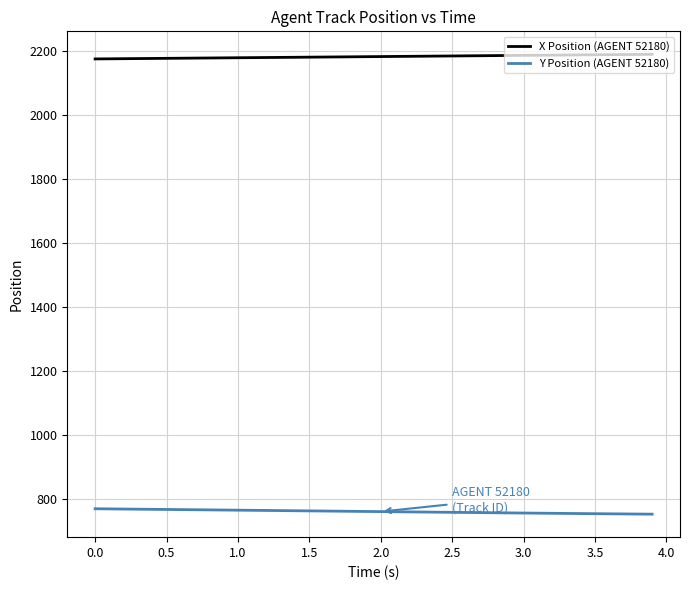

Which series has the largest total across all categories?

X Position (AGENT 52180)